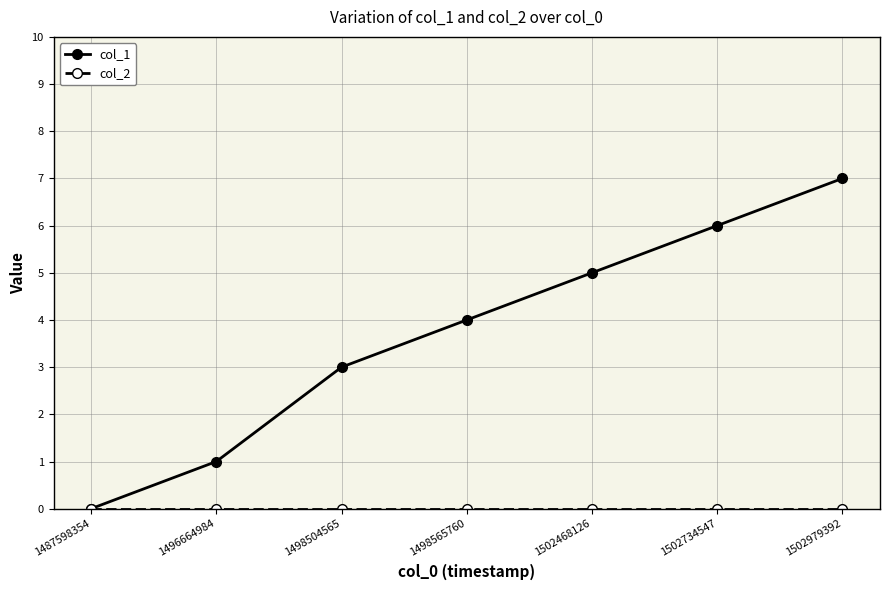

How many lines are shown in the chart?

2